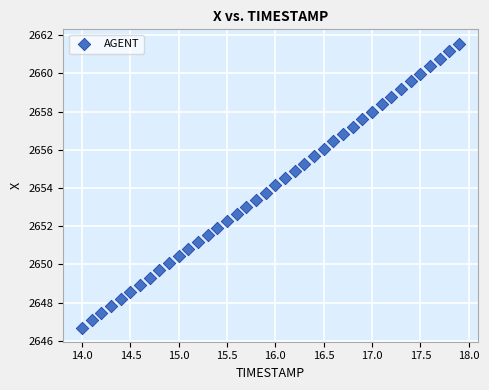

What is the range of Y values (max minus min)?

14.9